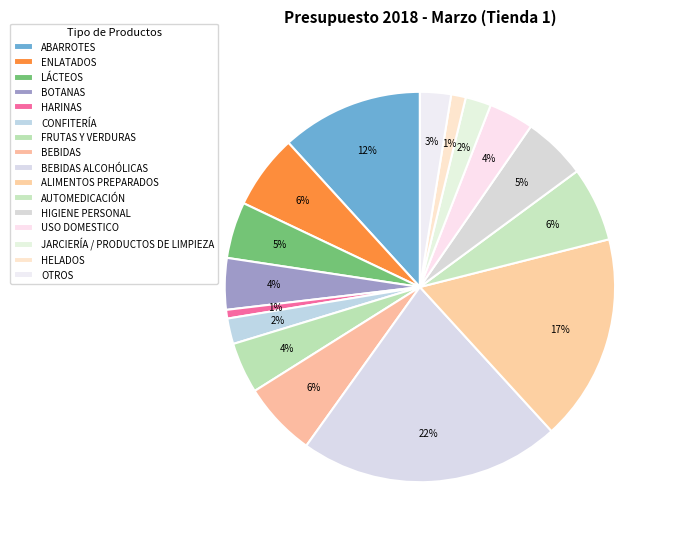

Does any single category account for the majority?

No